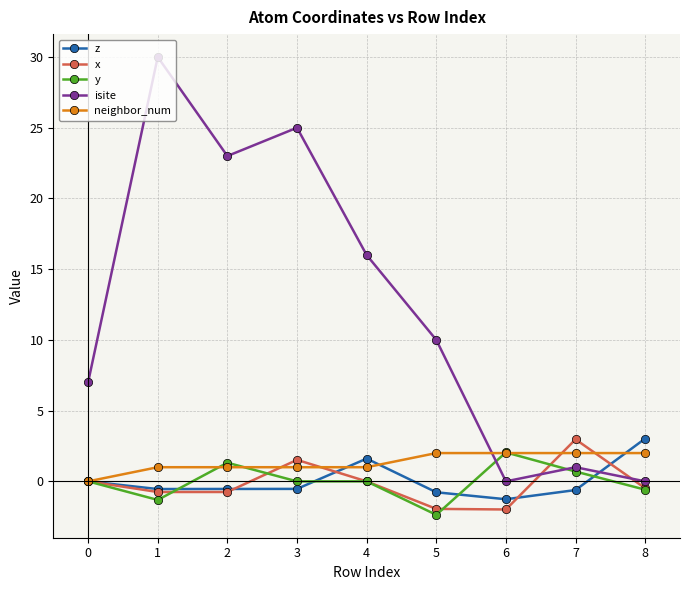

What is the maximum value for y?

2.0